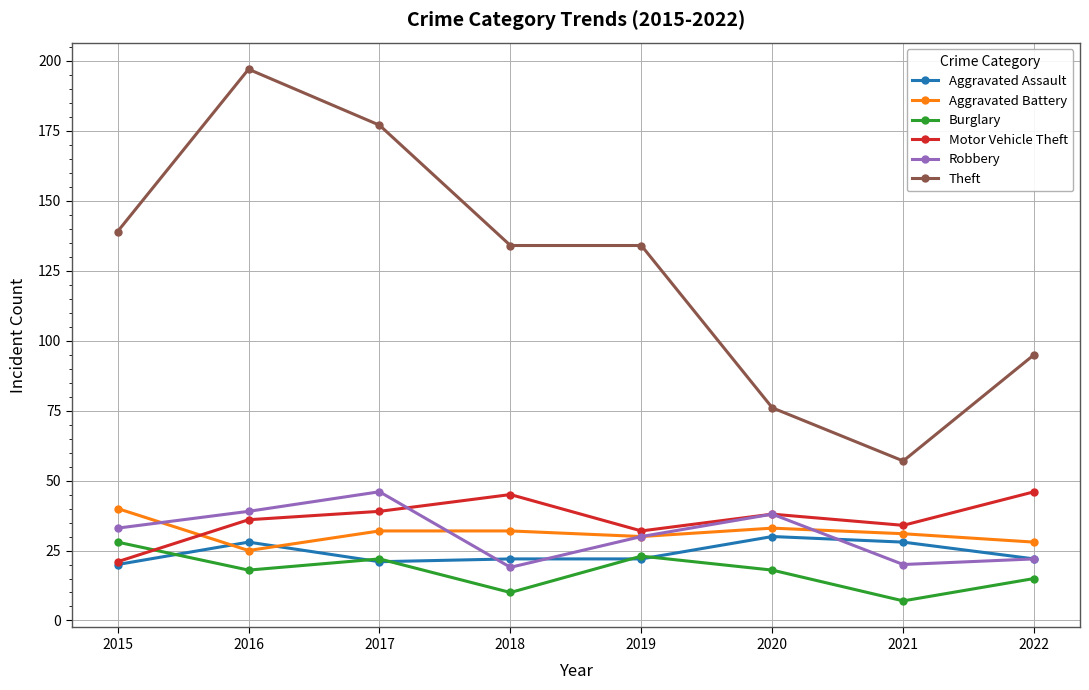

What value does the Burglary series have at 2021?

7